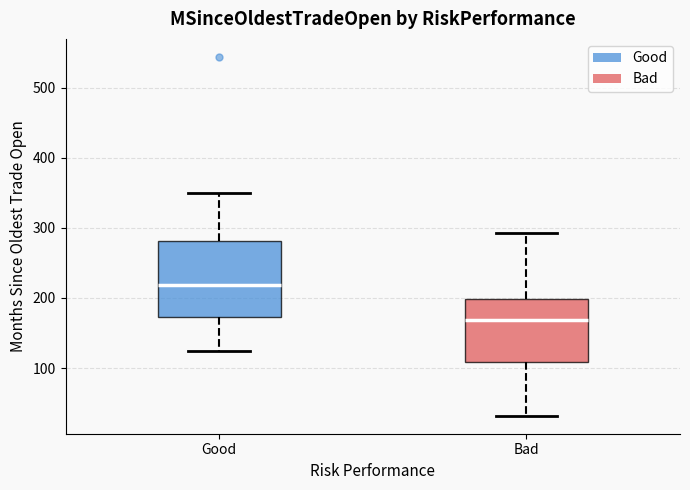

Reading left to right, transcribe this box plot: for each box, give where its median line is, the range the box spans, and where its two whiskers end, as read against the y-axis. The values are not printed on the chart, so give them approximately, as read against the axis.

Good: median 220, box 170 to 280, whiskers 120 to 350
Bad: median 170, box 110 to 200, whiskers 30 to 290